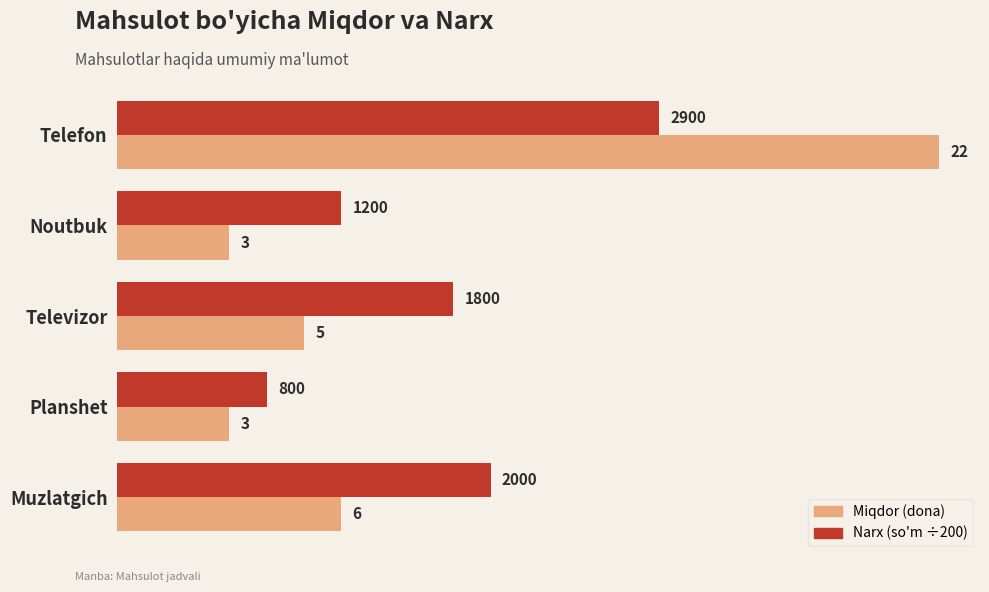

What is the difference between the highest and lowest values at Televizor?

4.0